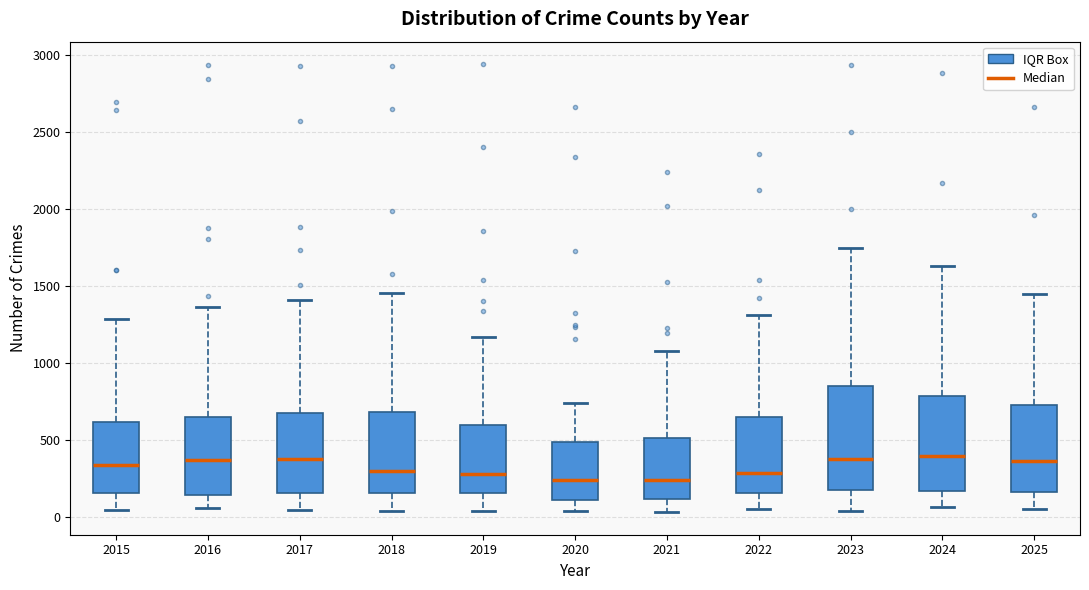

Which box is the tallest, from its lower edge to its upper edge?

2023